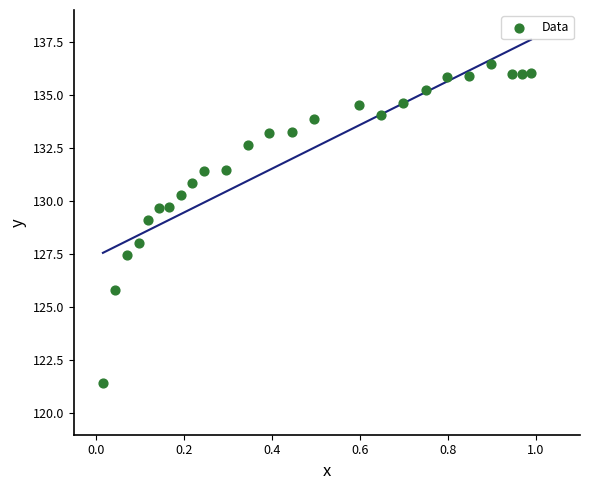

What is the range of Y values (max minus min)?

15.0